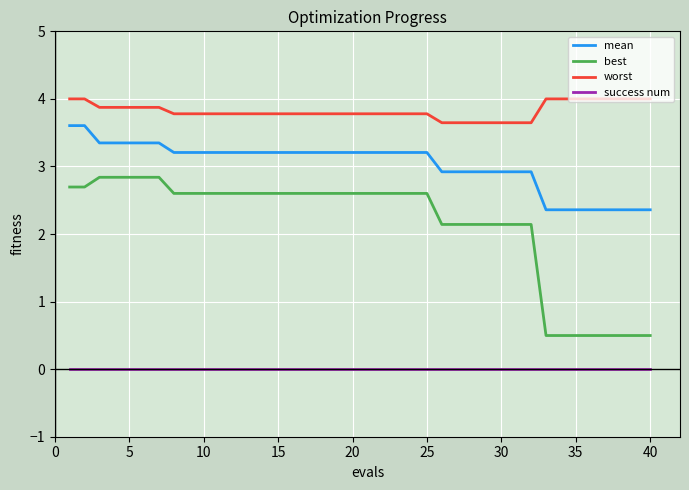

What is the greatest value displayed?

4.0